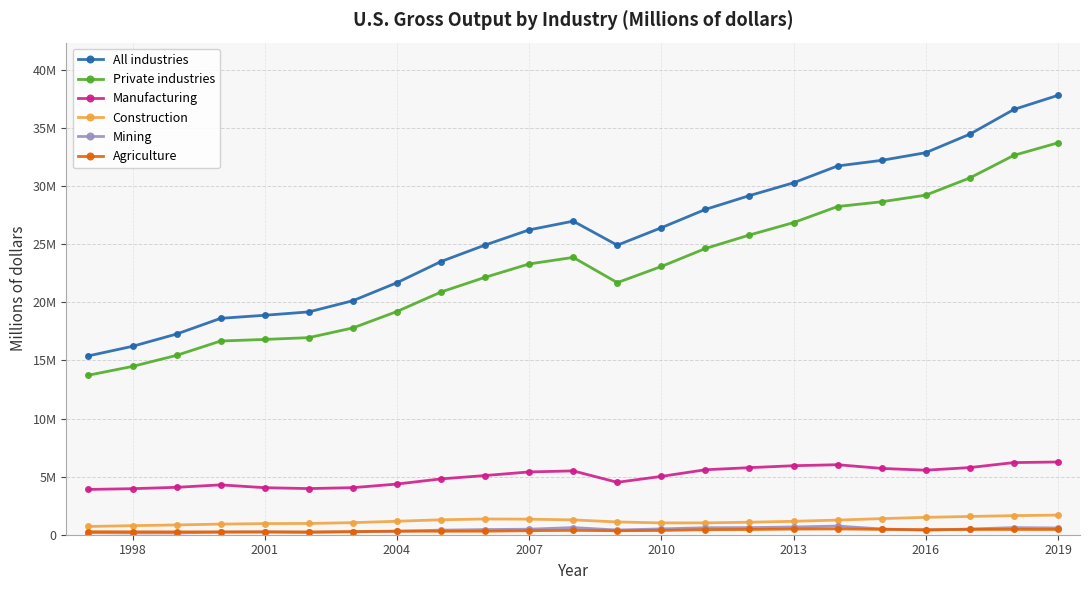

What is the sum of all Manufacturing values?

115825212